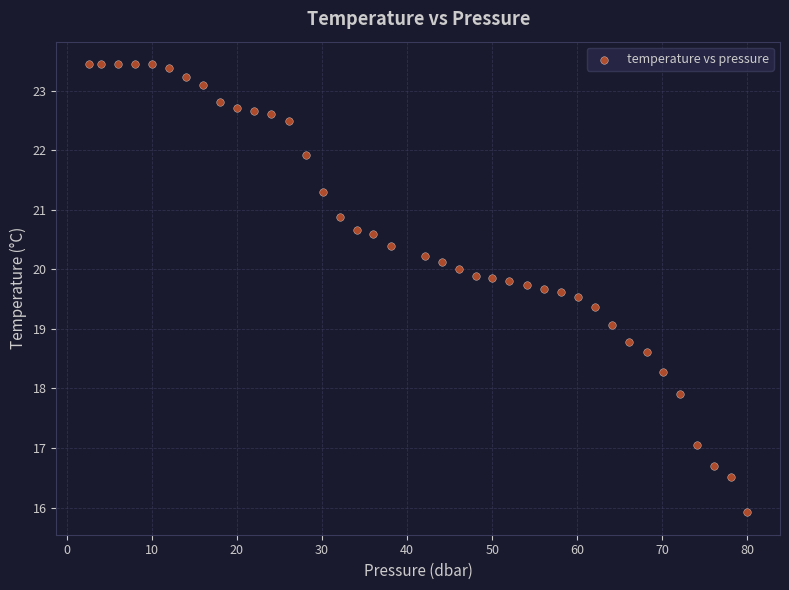

What is the range of X values (max minus min)?

77.3